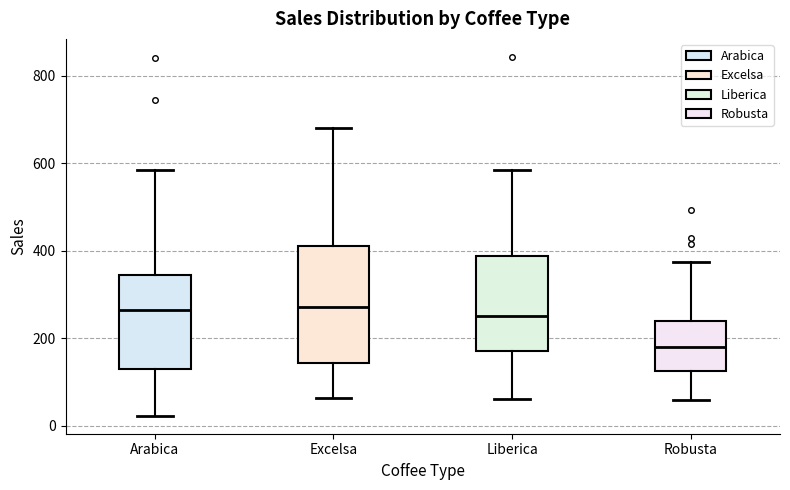

Reading left to right, read every box against the y-axis: the position of its median line, the range the box covers, and the ends of its whiskers. The values are not printed on the chart, so give them approximately, as read against the axis.

Arabica: median 260, box 140 to 340, whiskers 20 to 580
Excelsa: median 280, box 140 to 400, whiskers 60 to 680
Liberica: median 260, box 180 to 380, whiskers 60 to 580
Robusta: median 180, box 120 to 240, whiskers 60 to 380